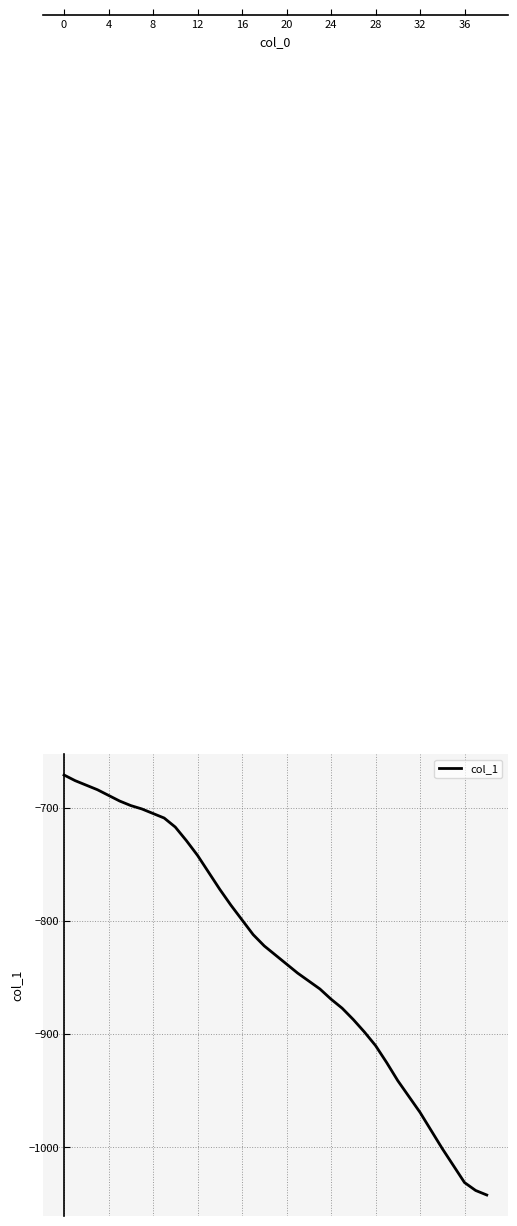

Reading left to right, what are all the values shown in this chart?

-671	-676	-680	-684	-689	-694	-698	-701	-705	-709	-717	-729	-742	-757	-772	-786	-799	-812	-822	-830	-838	-846	-853	-860	-869	-877	-887	-898	-910	-925	-941	-955	-969	-985	-1001	-1016	-1031	-1038	-1042